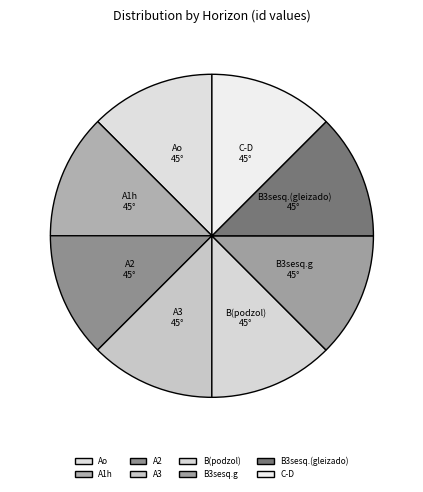

Approximately how many times larger is the value at A3 compared to B3sesq.g?

1.0